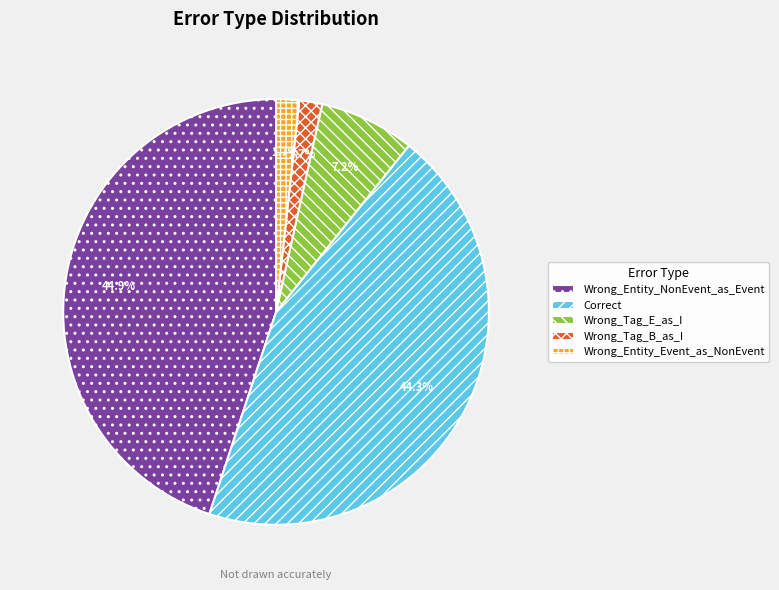

How many segments does this pie chart have?

5